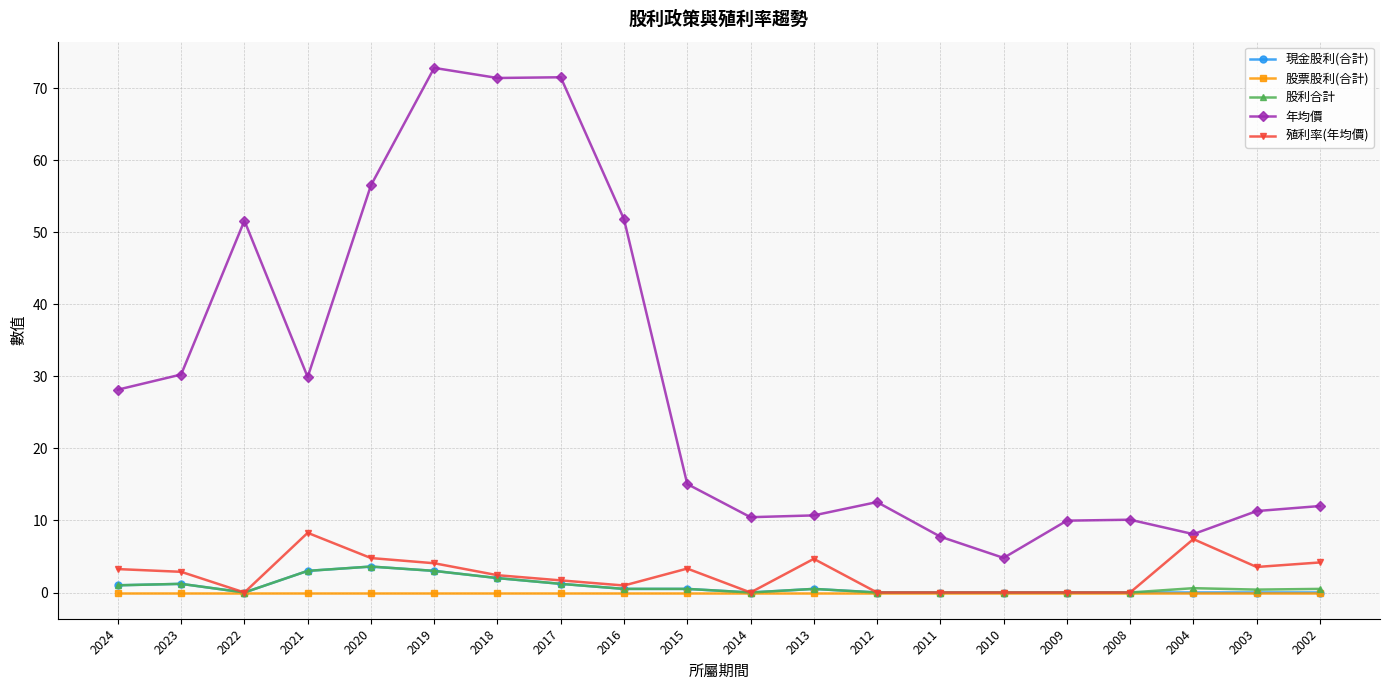

True or false: 年均價 and 現金股利(合計) intersect in this chart.

False